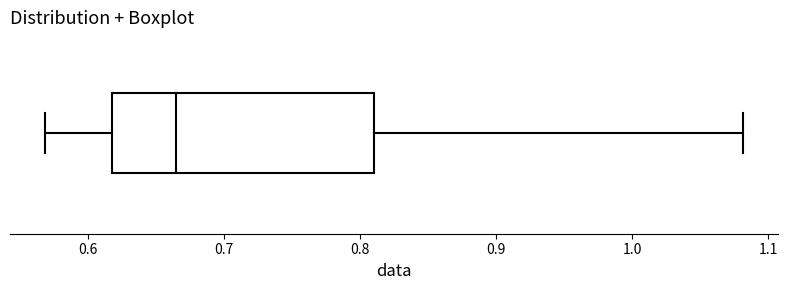

Read this box plot against the x-axis: the position of the median line, the range covered by the box, and the ends of both whiskers. The values are not printed on the chart, so give them approximately, as read against the axis.

median 0.67, box 0.62 to 0.81, whiskers 0.57 to 1.08